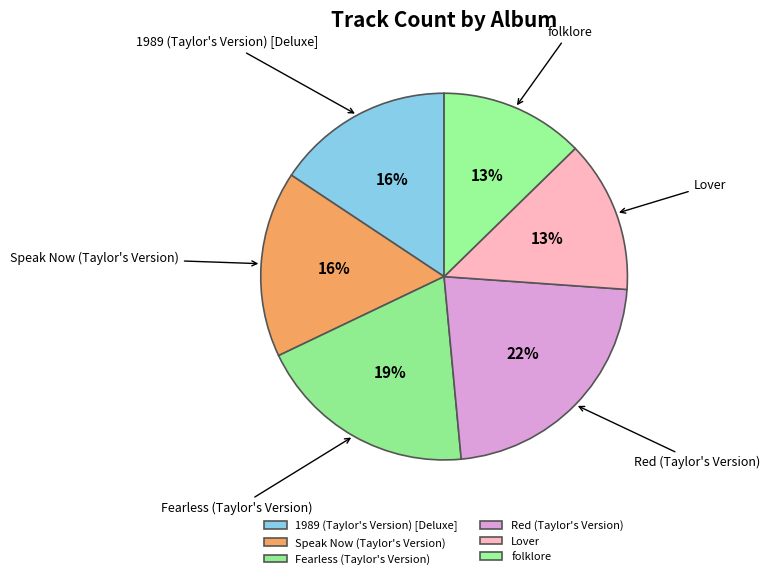

To the nearest percent, what percentage of the pie is 1989 (Taylor's Version) [Deluxe]?

16%